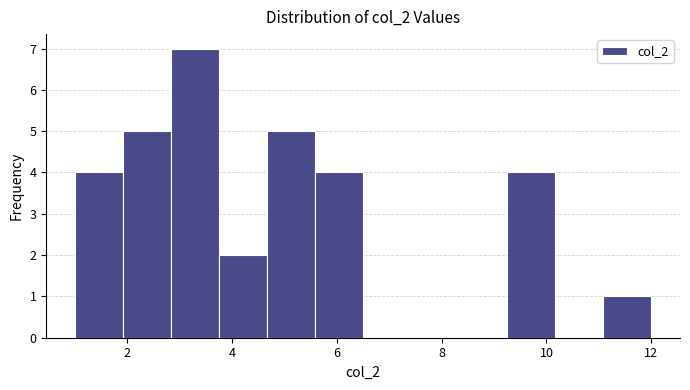

Reading left to right, list every bar in this chart as the range it spans on the x-axis followed by its height. Neither the bar edges nor the heights are printed on the chart, so give them approximately, as read against the axes.

1.0 to 2.0: 4
2.0 to 2.8: 5
2.8 to 3.8: 7
3.8 to 4.6: 2
4.6 to 5.6: 5
5.6 to 6.6: 4
6.6 to 7.4: 0
7.4 to 8.4: 0
8.4 to 9.2: 0
9.2 to 10.2: 4
10.2 to 11.0: 0
11.0 to 12.0: 1